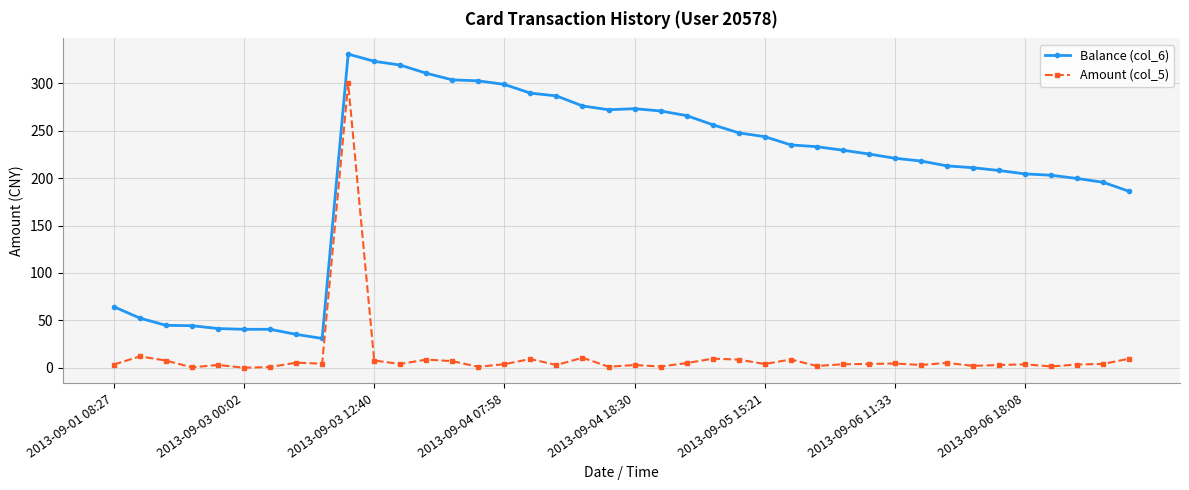

Which series has the largest total across all categories?

Balance (col_6)